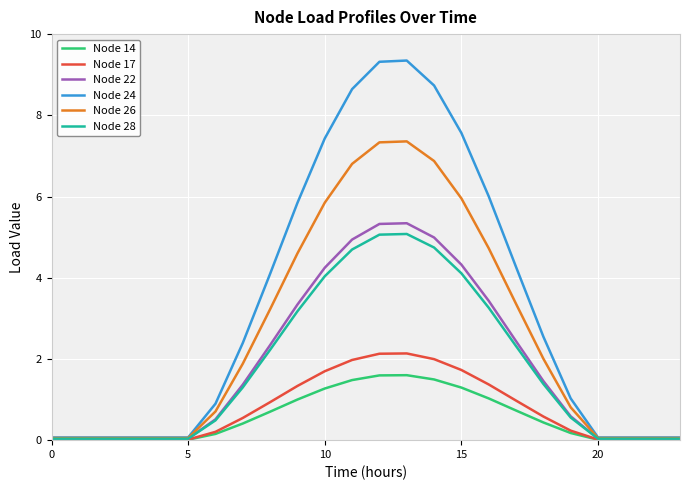

How many distinct data groups are displayed?

6